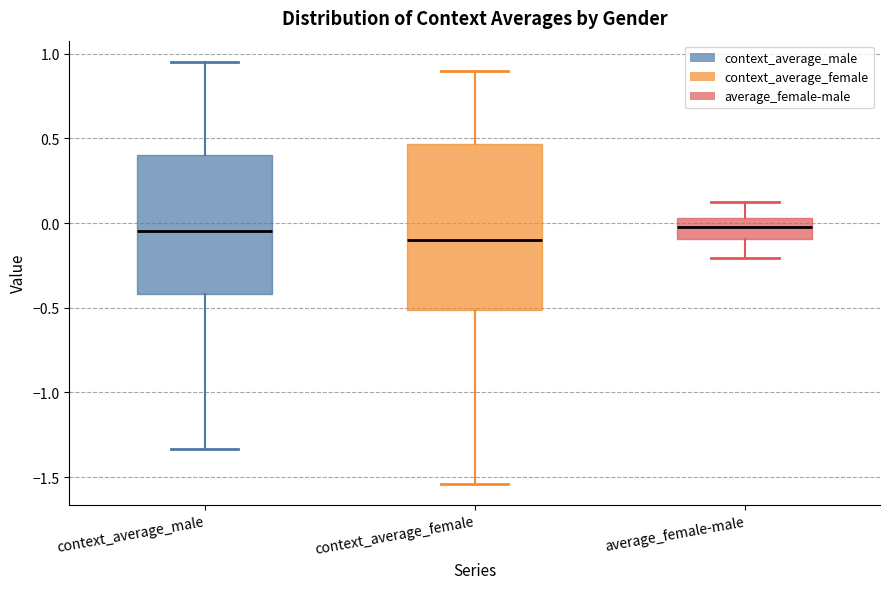

Reading left to right, read every box against the y-axis: the position of its median line, the range the box covers, and the ends of its whiskers. The values are not printed on the chart, so give them approximately, as read against the axis.

context_average_male: median -0.05, box -0.40 to 0.40, whiskers -1.35 to 0.95
context_average_female: median -0.10, box -0.50 to 0.45, whiskers -1.55 to 0.90
average_female-male: median 0.00, box -0.10 to 0.05, whiskers -0.20 to 0.10